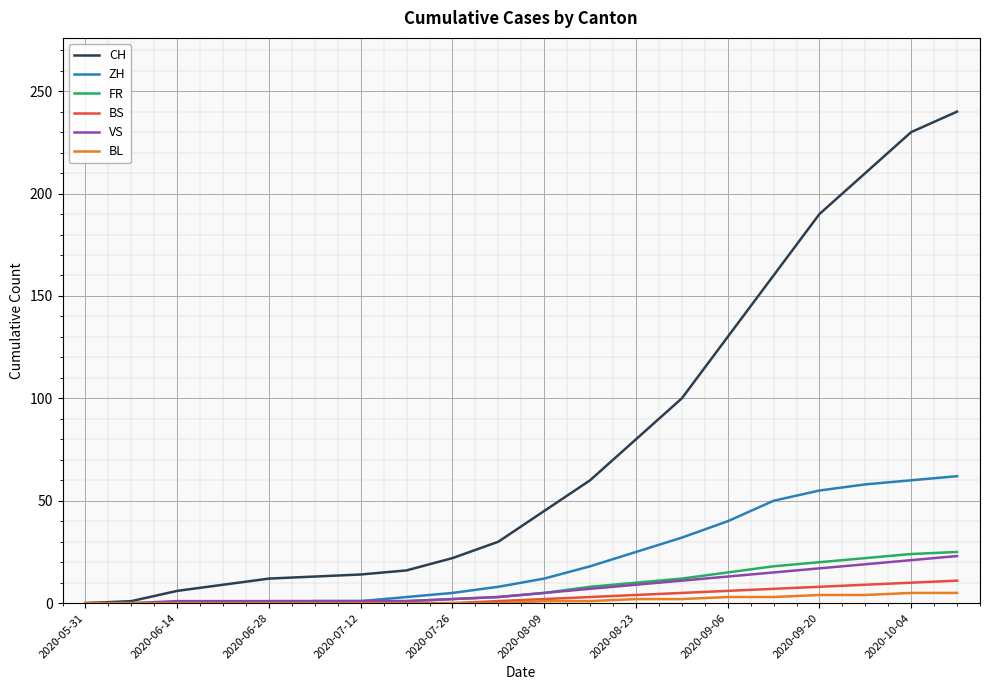

How many lines are shown in the chart?

6